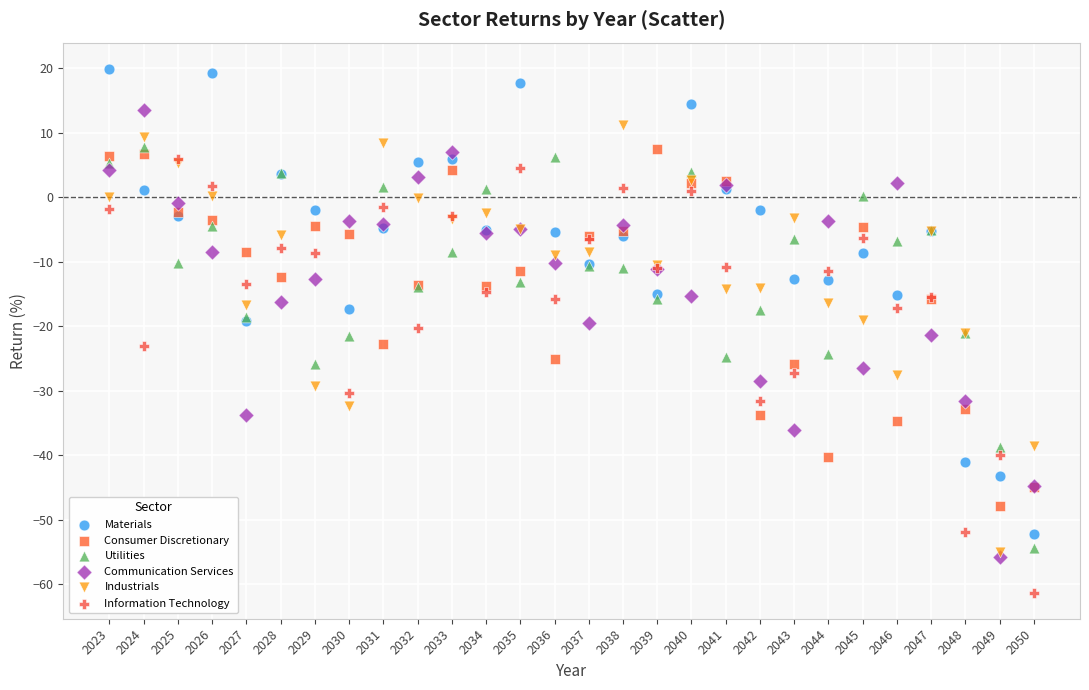

What are all the series names shown in the legend?

Materials, Consumer Discretionary, Utilities, Communication Services, Industrials, Information Technology